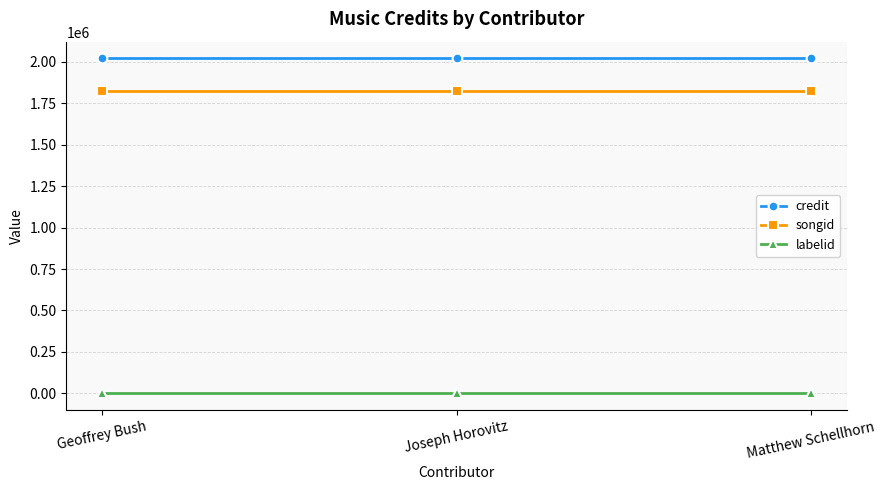

Which series has the largest total across all categories?

credit